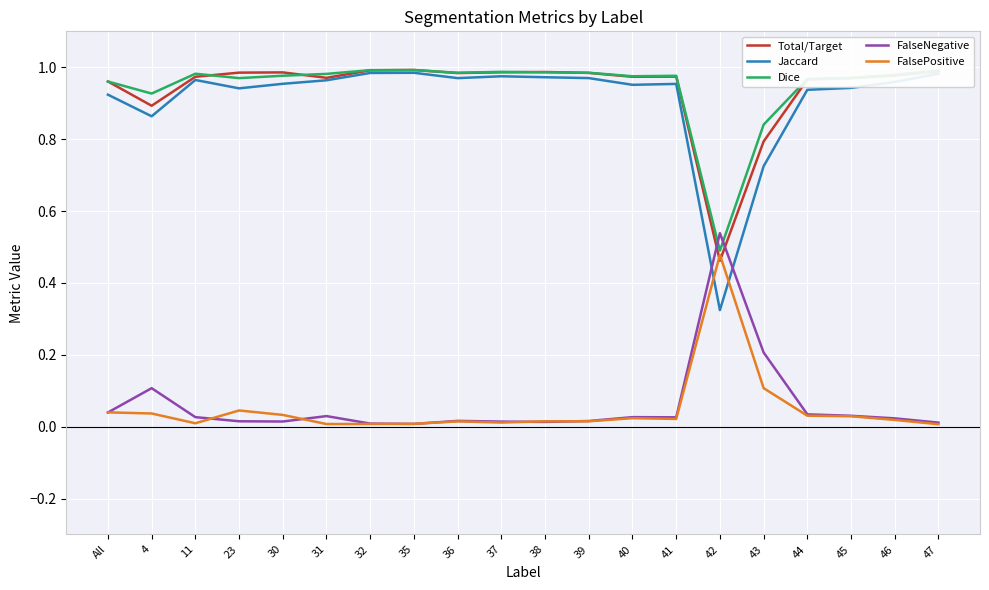

After their last crossing, which series has the higher values: FalseNegative or Jaccard?

Jaccard